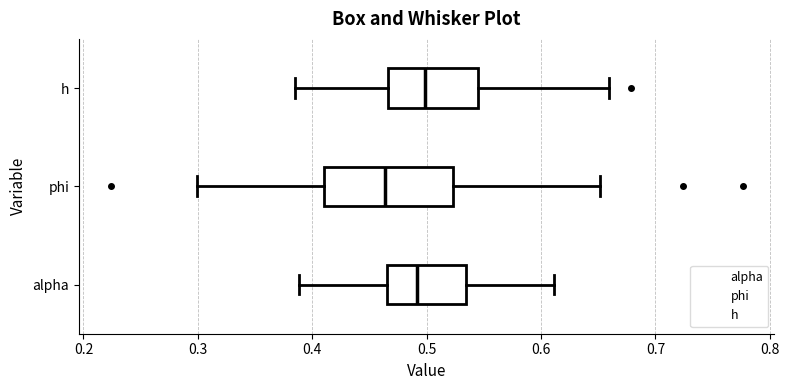

Comparing the boxes themselves (not the whiskers), which one is the widest?

phi